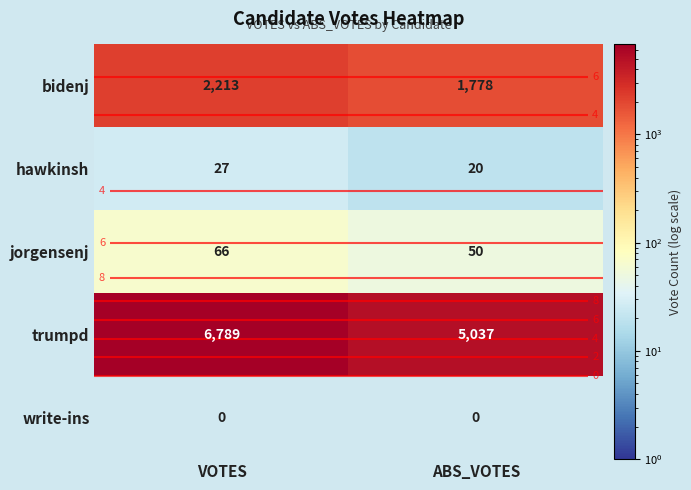

Between ABS_VOTES and VOTES, which is larger?

VOTES